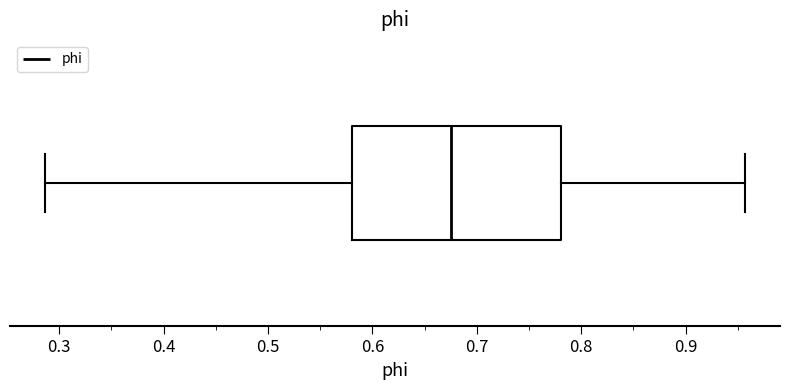

Where does the left whisker of the box end on the x-axis? The values are not printed on the chart, so give them approximately, as read against the axis.

0.29